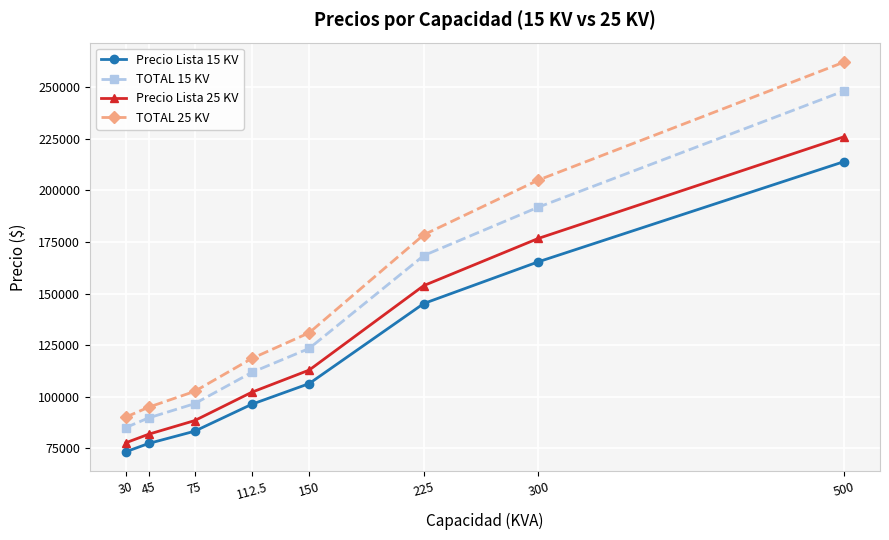

Reading right to left, extract all data points from this chart.

Precio Lista 15 KV: 213956.0	165433.0	145211.0	106412.0	96410.0	83334.0	77417.0	73380.0
TOTAL 15 KV: 248189.0	191902.3	168444.8	123437.9	111835.6	96667.4	89803.7	85120.8
Precio Lista 25 KV: 226000.0	176755.0	153892.0	112952.0	102238.0	88466.0	81889.0	77735.0
TOTAL 25 KV: 262160.0	205035.8	178514.7	131024.3	118596.1	102620.6	94991.2	90172.6